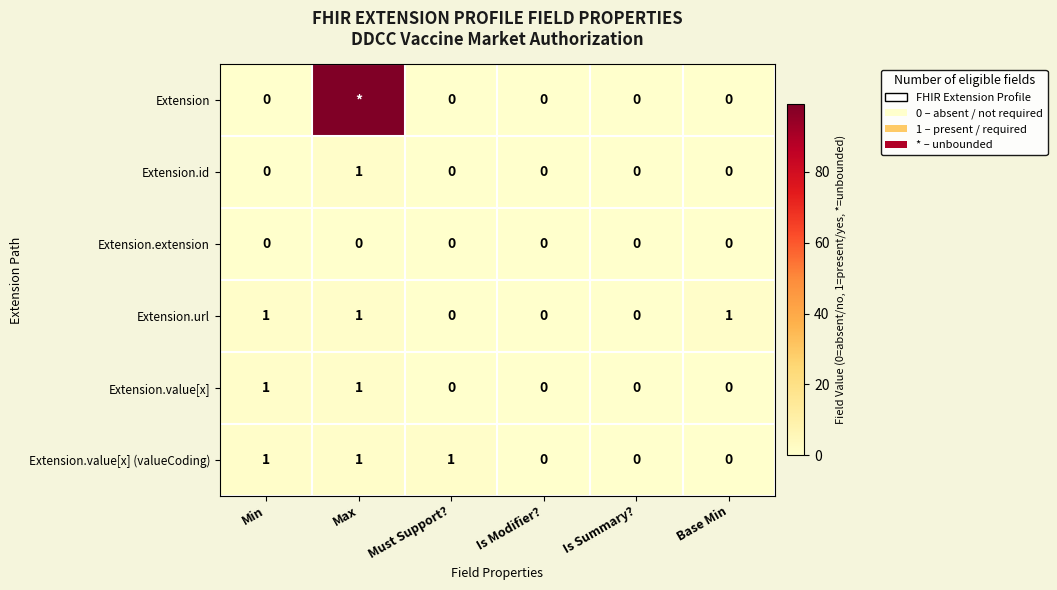

The Extension.url series shows 0 at Is Summary?. True or false?

True